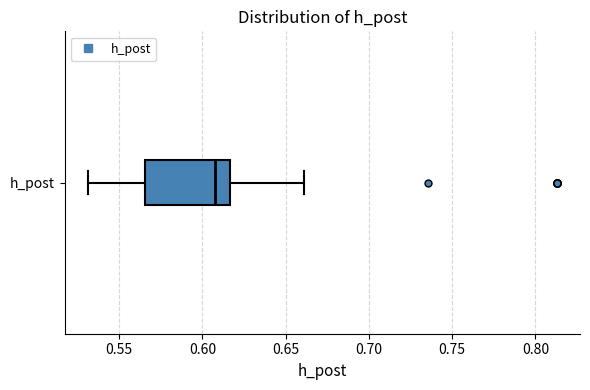

Transcribe this box plot: give where the median line is, the range the box spans, and where the two whiskers end, as read against the x-axis. The values are not printed on the chart, so give them approximately, as read against the axis.

median 0.610, box 0.565 to 0.615, whiskers 0.530 to 0.660